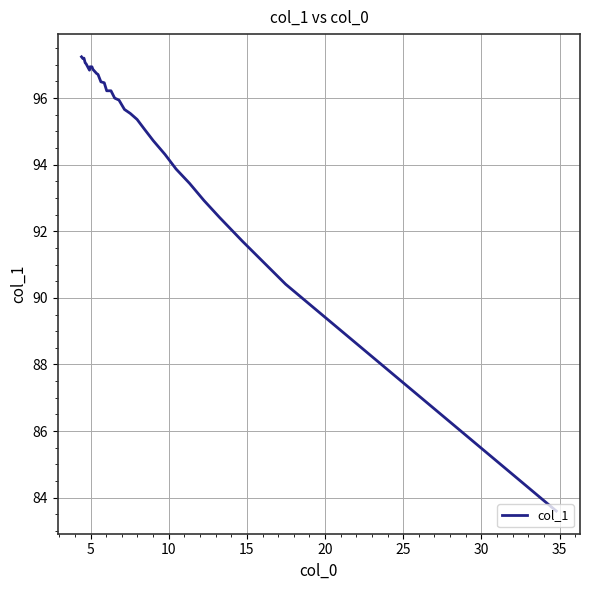

True or false: the data has more than 2 interior local peaks.

False